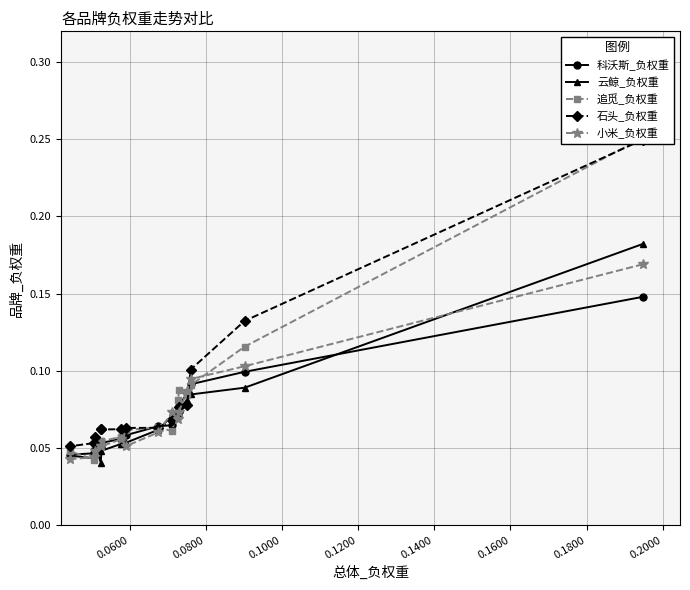

How many 云鲸_负权重 values are between 0 and 1?

15